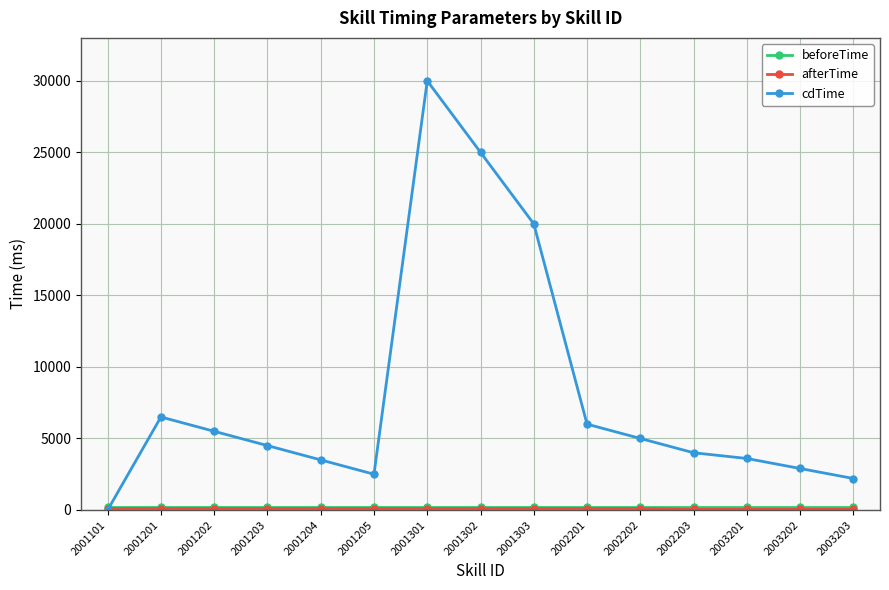

At which category is the sum across all series the highest?

2001301